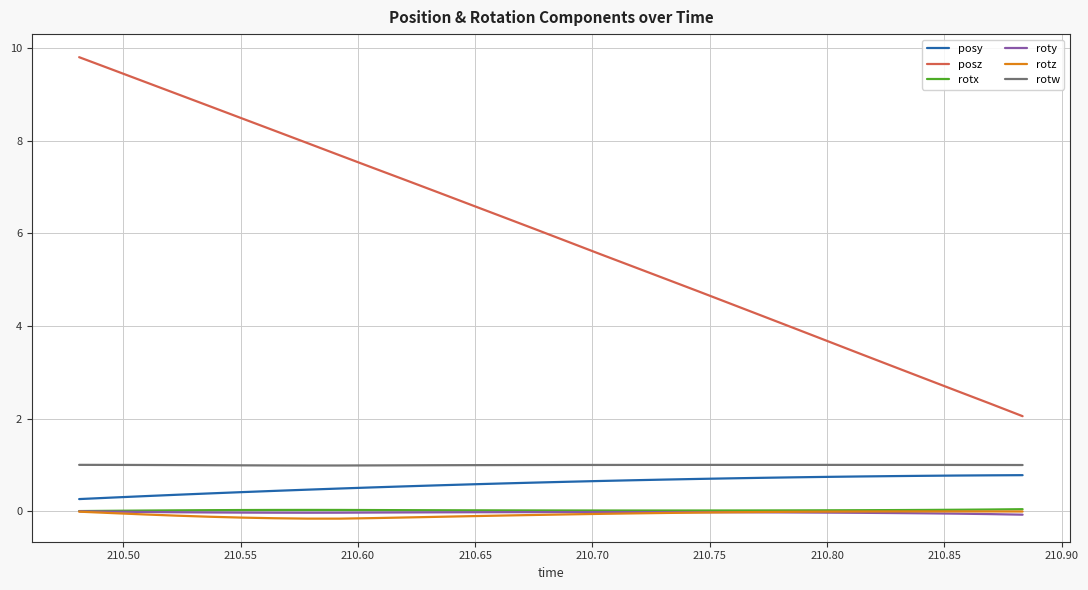

What is the minimum value for posy?

0.3